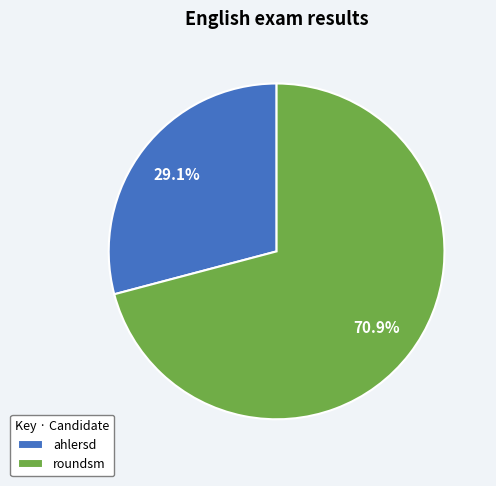

What percentage is the roundsm slice, to the nearest percent?

71%